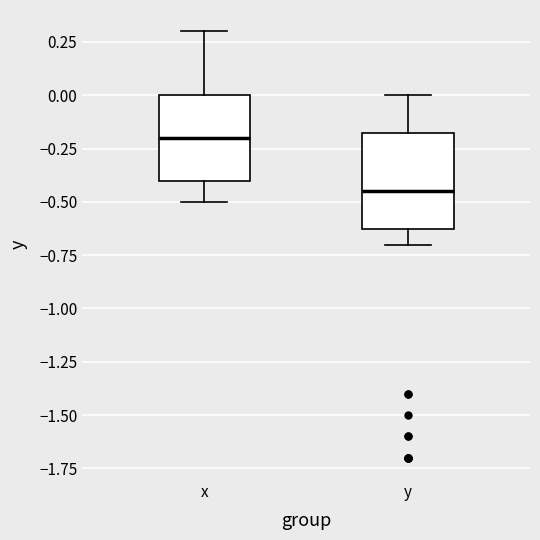

Which box's median line is the lowest?

y